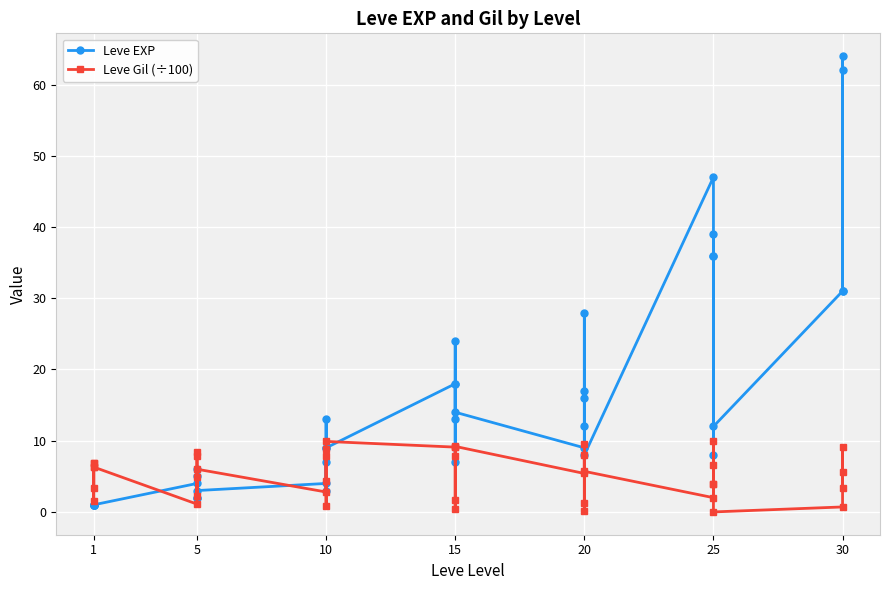

How many lines are shown in the chart?

2